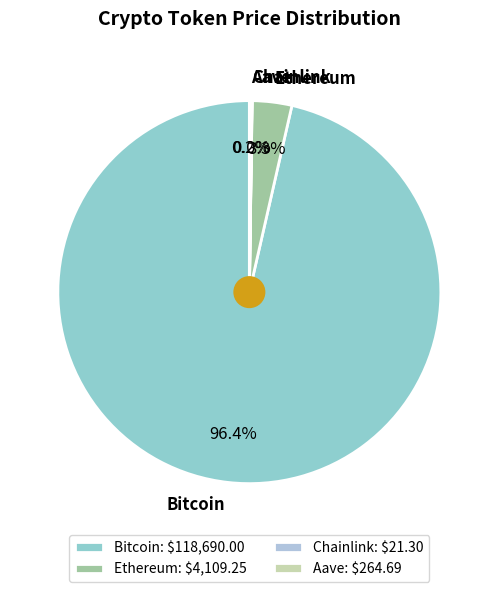

What percentage is NOT represented by Ethereum?

96.7%